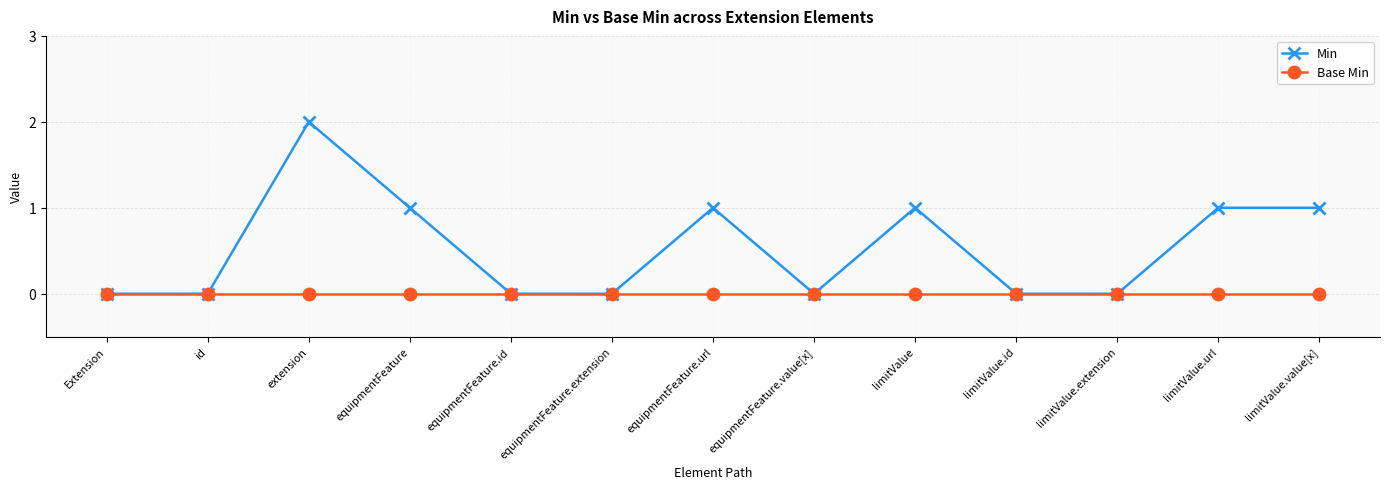

What is the sum of all Min values?

7